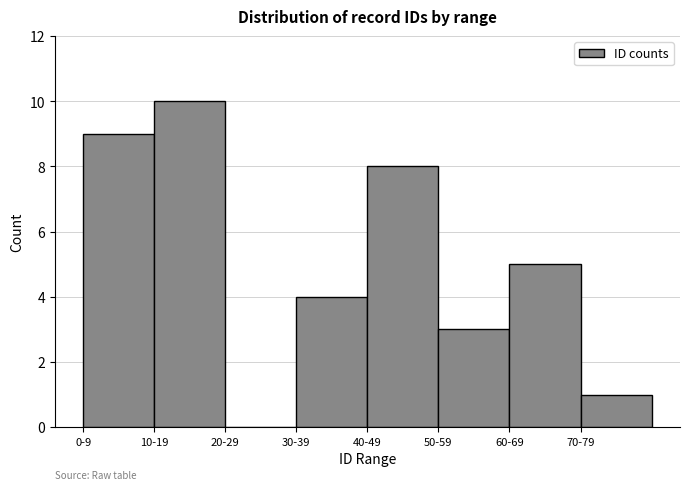

Reading left to right, extract all data points from this chart.

0-9=9	10-19=10	20-29=0	30-39=4	40-49=8	50-59=3	60-69=5	70-79=1